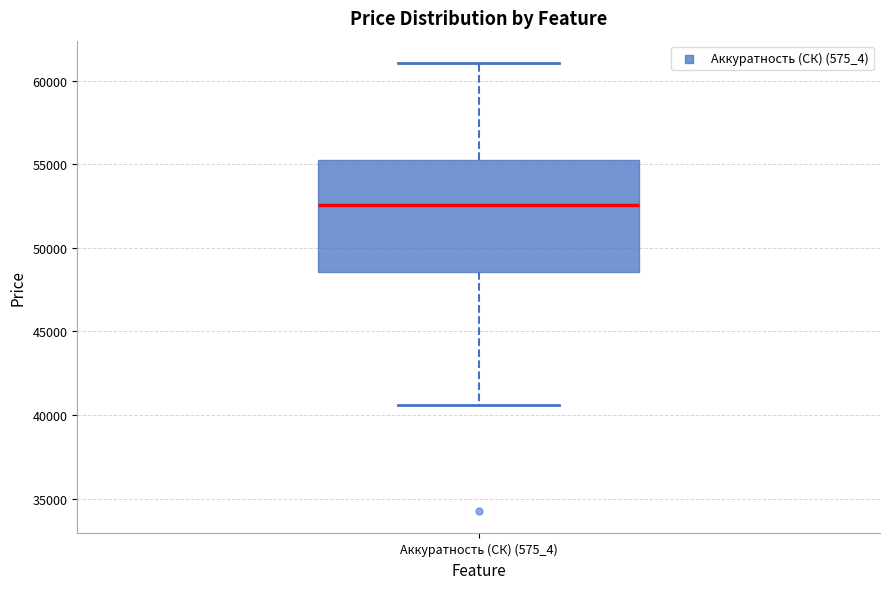

Read this box plot against the y-axis: the position of the median line, the range covered by the box, and the ends of both whiskers. The values are not printed on the chart, so give them approximately, as read against the axis.

median 52500, box 48500 to 55000, whiskers 40500 to 61000